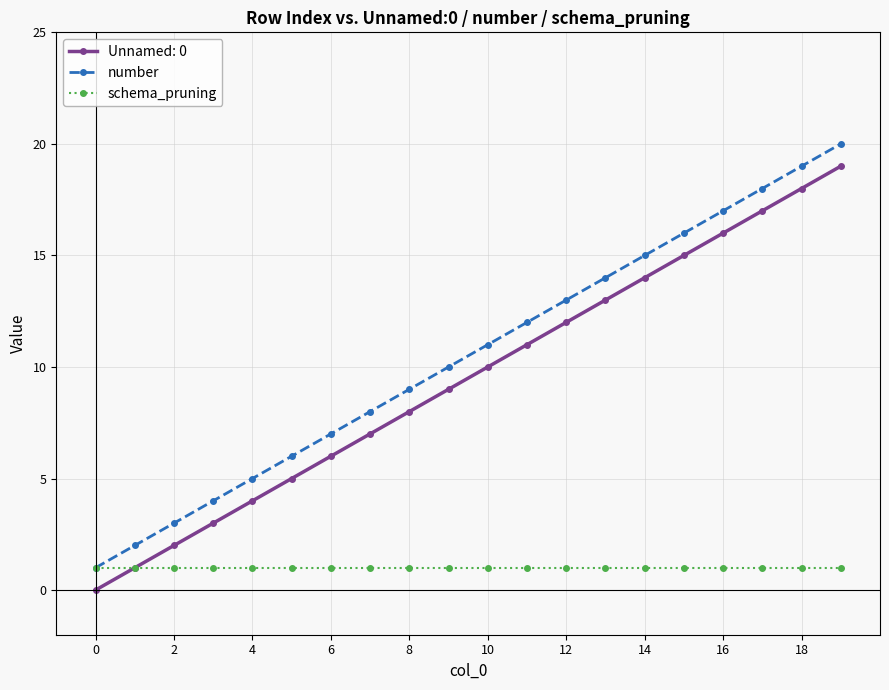

Rank the series by their maximum value, from highest to lowest.

number, Unnamed: 0, schema_pruning